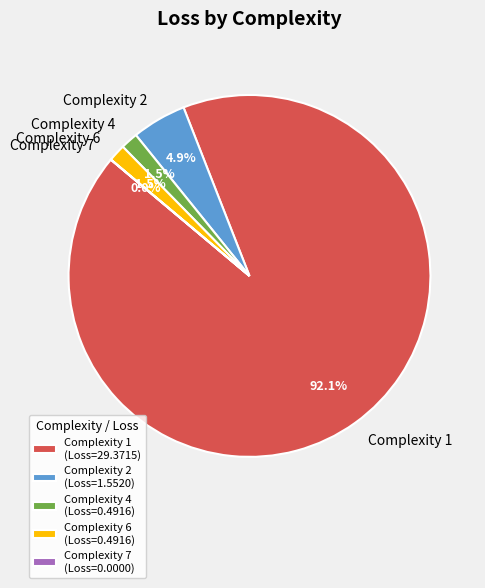

Is there a majority slice in this chart?

Yes